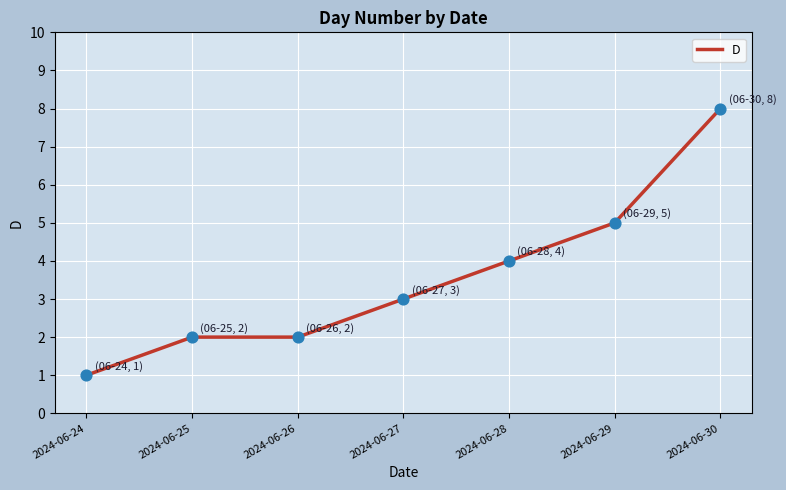

Approximately how many times larger is the value at 2024-06-25 compared to 2024-06-26?

1.0